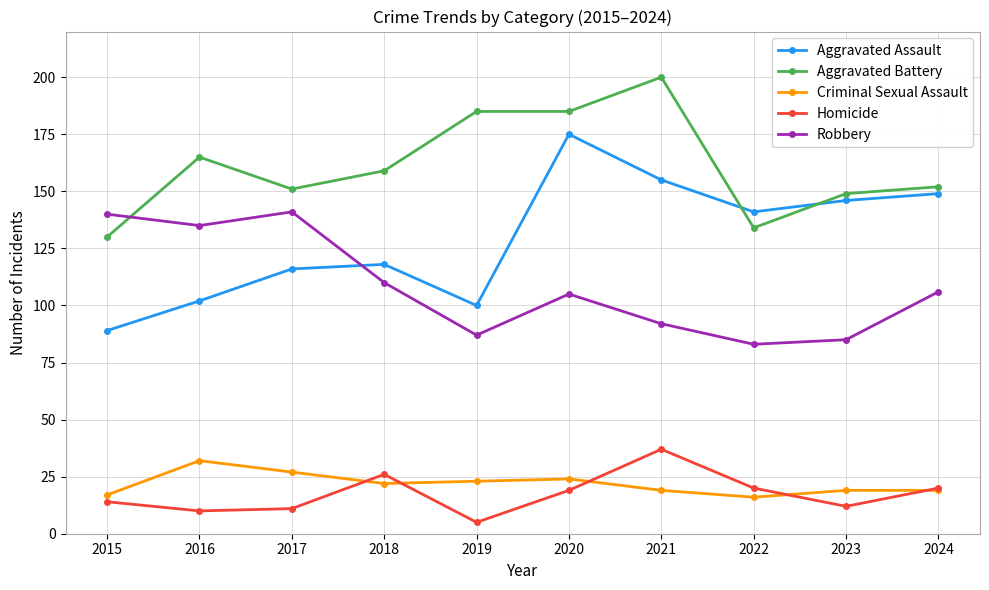

What is the value of the Criminal Sexual Assault point at the 6th from the left?

24